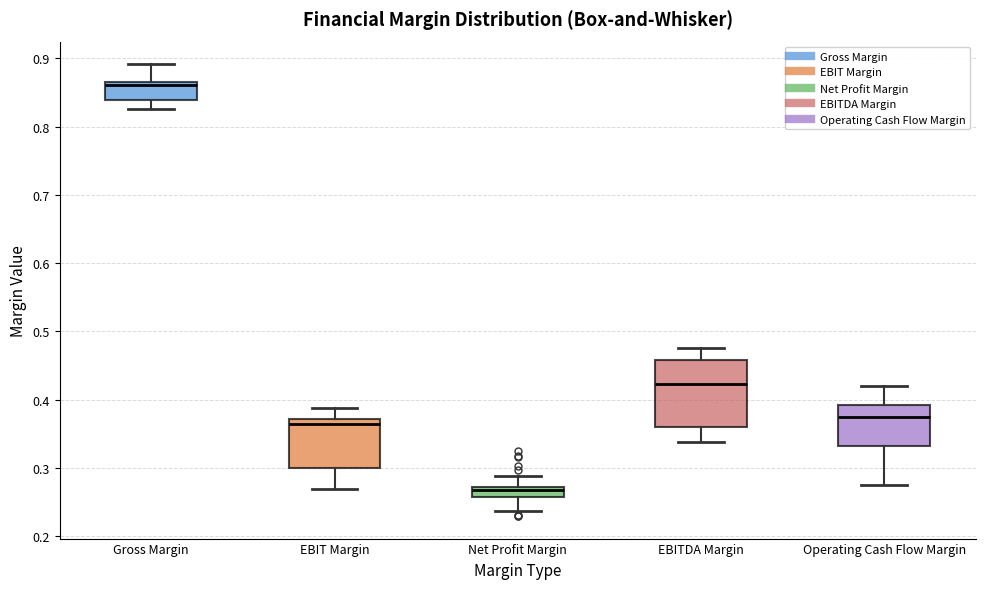

Reading left to right, transcribe this box plot: for each box, give where its median line is, the range the box spans, and where its two whiskers end, as read against the y-axis. The values are not printed on the chart, so give them approximately, as read against the axis.

Gross Margin: median 0.86, box 0.84 to 0.87, whiskers 0.83 to 0.89
EBIT Margin: median 0.36, box 0.30 to 0.37, whiskers 0.27 to 0.39
Net Profit Margin: median 0.27 (just below the box's upper edge), box 0.26 to 0.27, whiskers 0.24 to 0.29
EBITDA Margin: median 0.42, box 0.36 to 0.46, whiskers 0.34 to 0.48
Operating Cash Flow Margin: median 0.38, box 0.33 to 0.39, whiskers 0.28 to 0.42